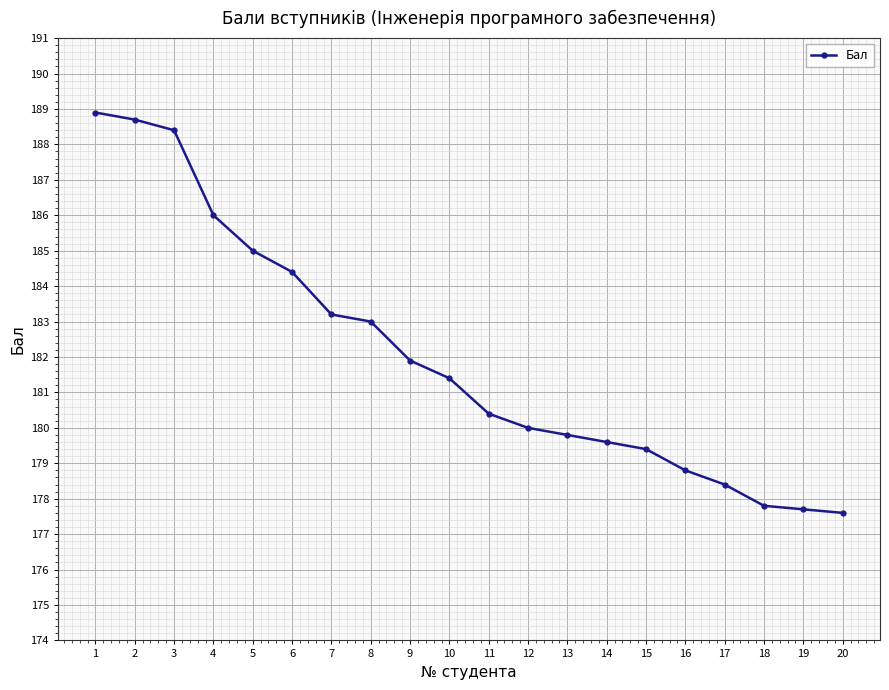

What is the difference between the values at 8 and 12?

3.0